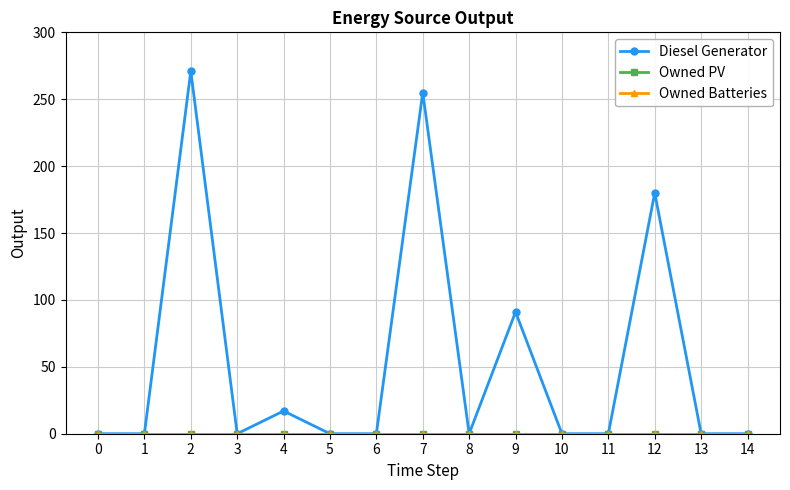

What is the sum of the Diesel Generator values at 3 and 7?

255